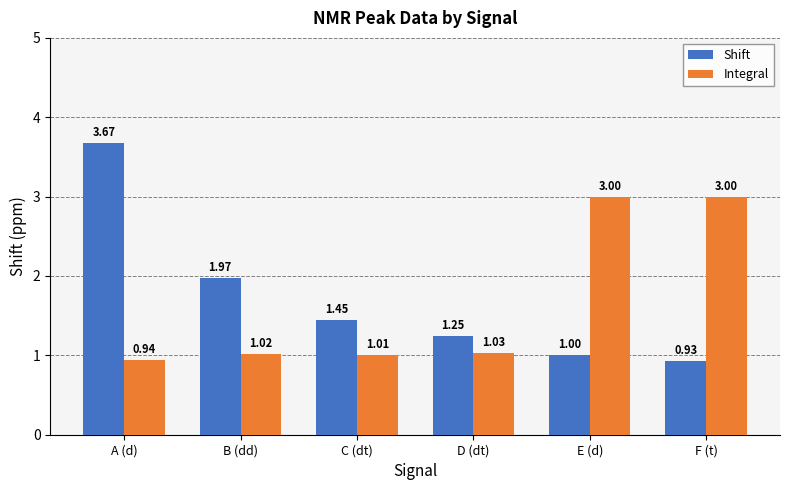

List the series in order of their peak value, lowest first.

Integral, Shift